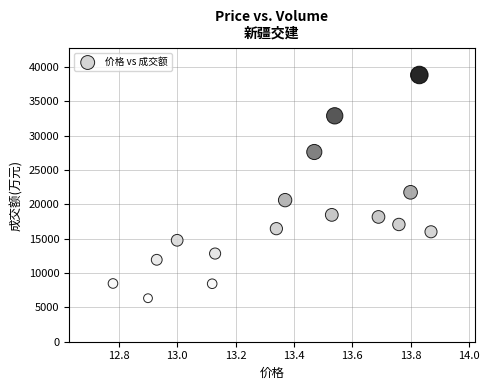

What Y value in the scatter plot is closest to 22570?

21739